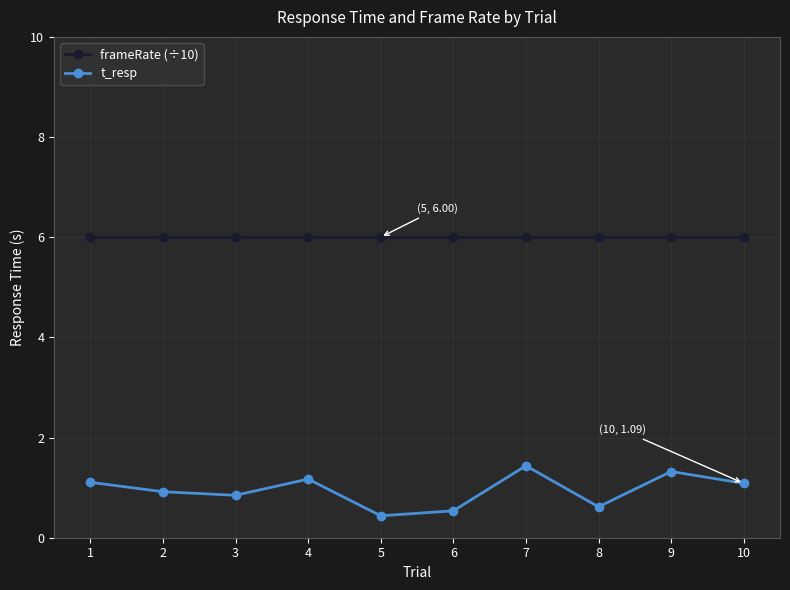

Is it true that t_resp equals 0.4 at 9?

False